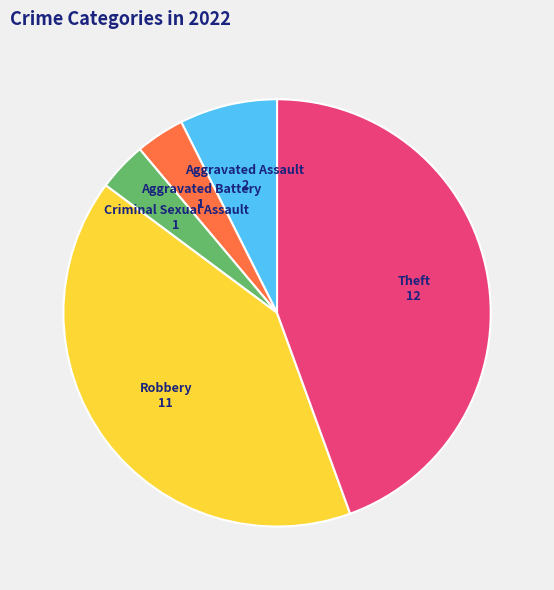

What is the largest slice in the pie chart?

Theft